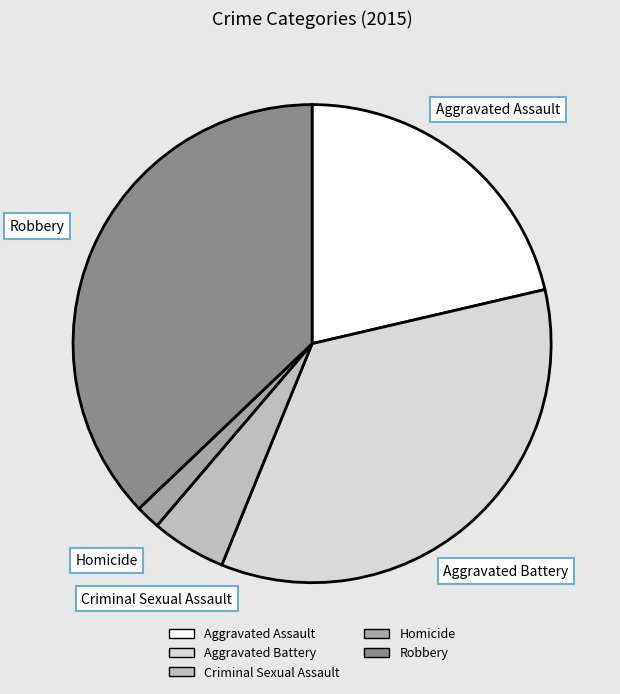

Count the number of slices in the pie.

5